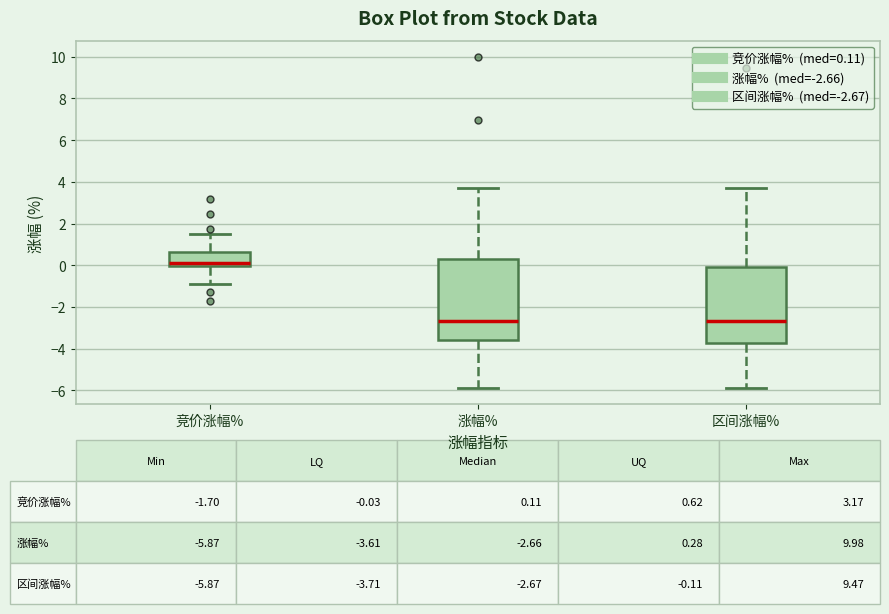

Which box is the tallest, from its lower edge to its upper edge?

涨幅%